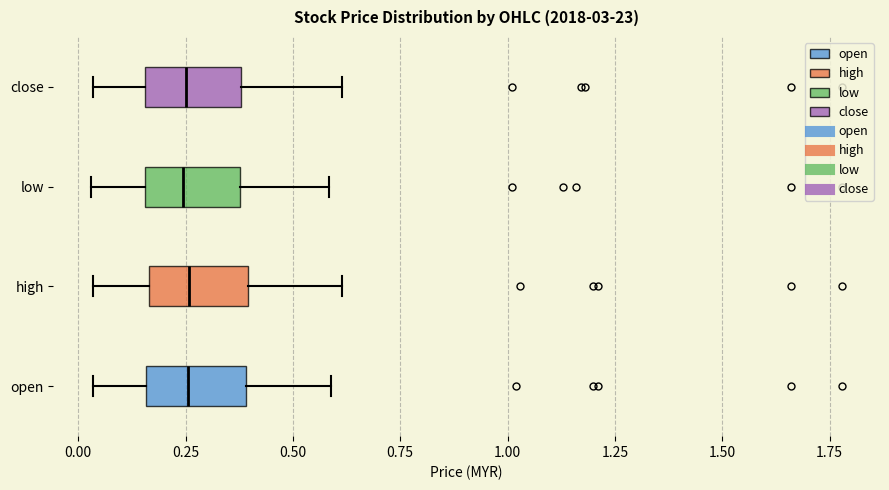

Where does the left whisker of the box for low end on the x-axis? The values are not printed on the chart, so give them approximately, as read against the axis.

0.05